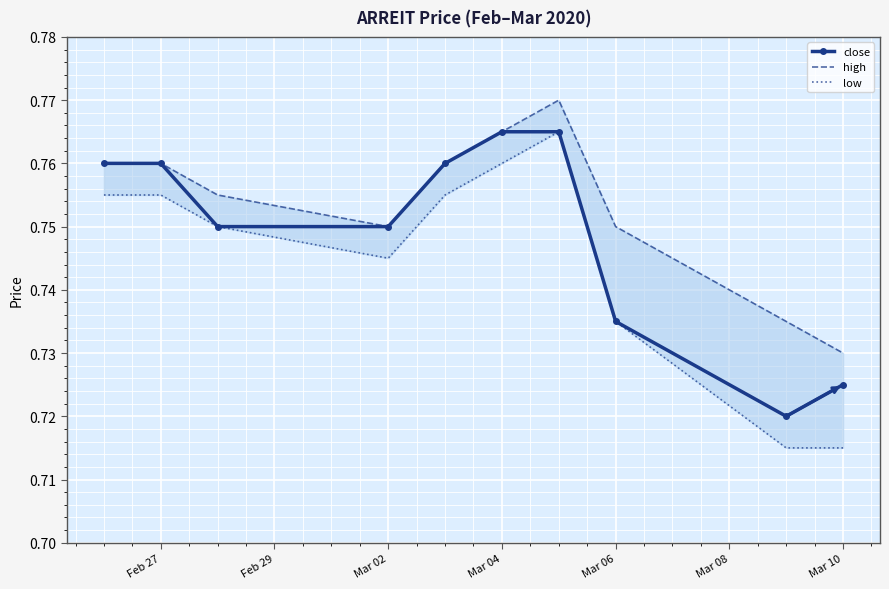

Count the close values in the range 0 to 1.

10